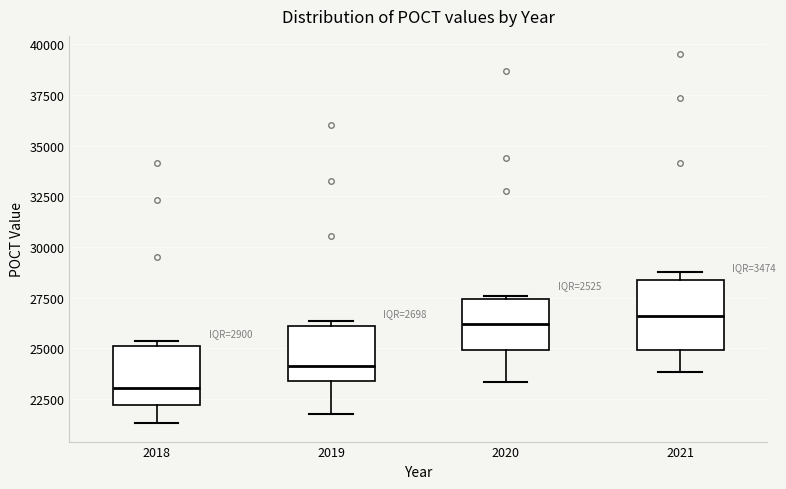

Where does the lower whisker of the box at x = 2021 end on the y-axis? The values are not printed on the chart, so give them approximately, as read against the axis.

24000